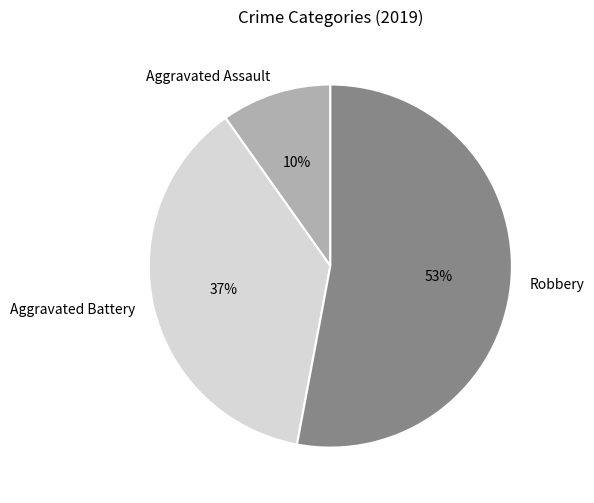

Do Robbery and Aggravated Battery together represent more than half of the pie?

Yes